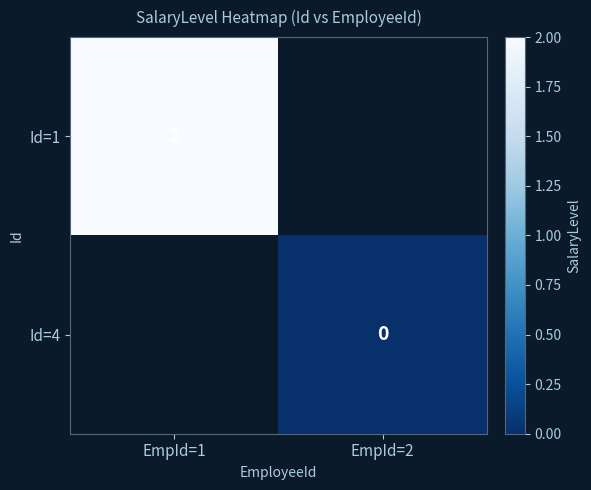

At which category does the chart reach its minimum across all series?

EmpId=2